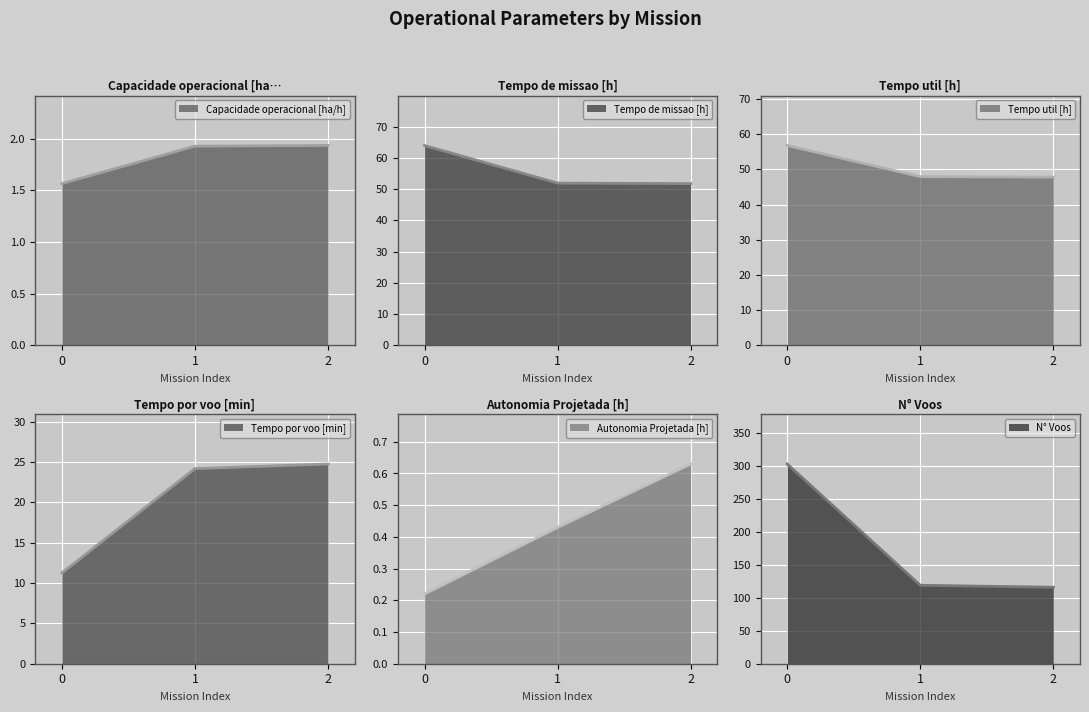

Which has a higher value, 2 or 0?

2